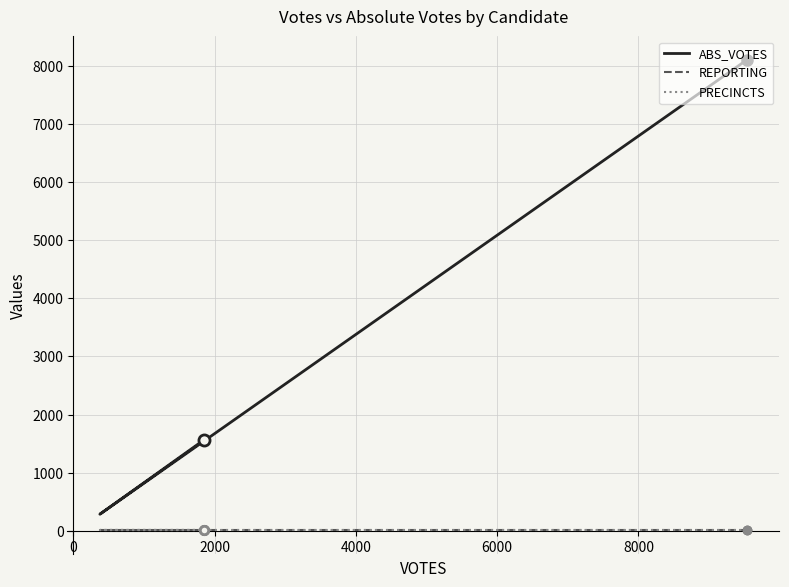

Which series has the largest range (max minus min)?

ABS_VOTES